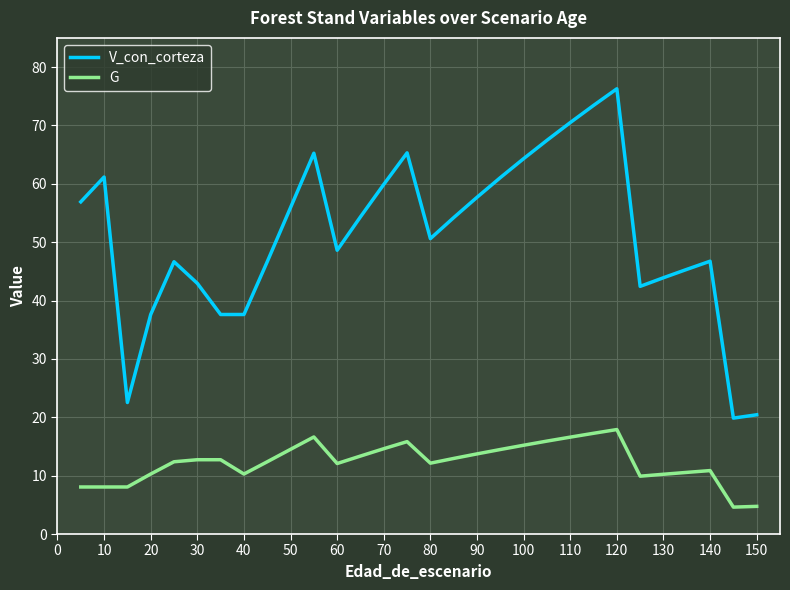

Does the chart have visible grid lines?

Yes